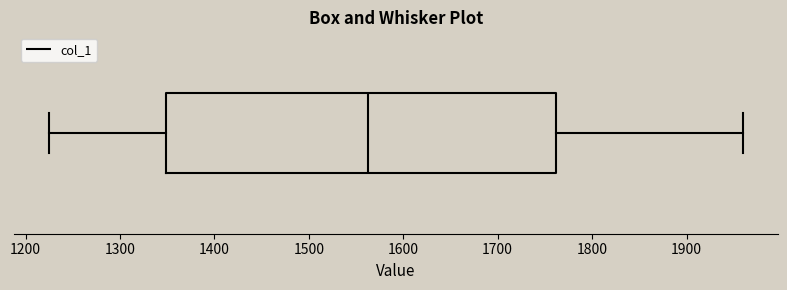

Read this box plot against the x-axis: the position of the median line, the range covered by the box, and the ends of both whiskers. The values are not printed on the chart, so give them approximately, as read against the axis.

median 1560, box 1350 to 1760, whiskers 1230 to 1960